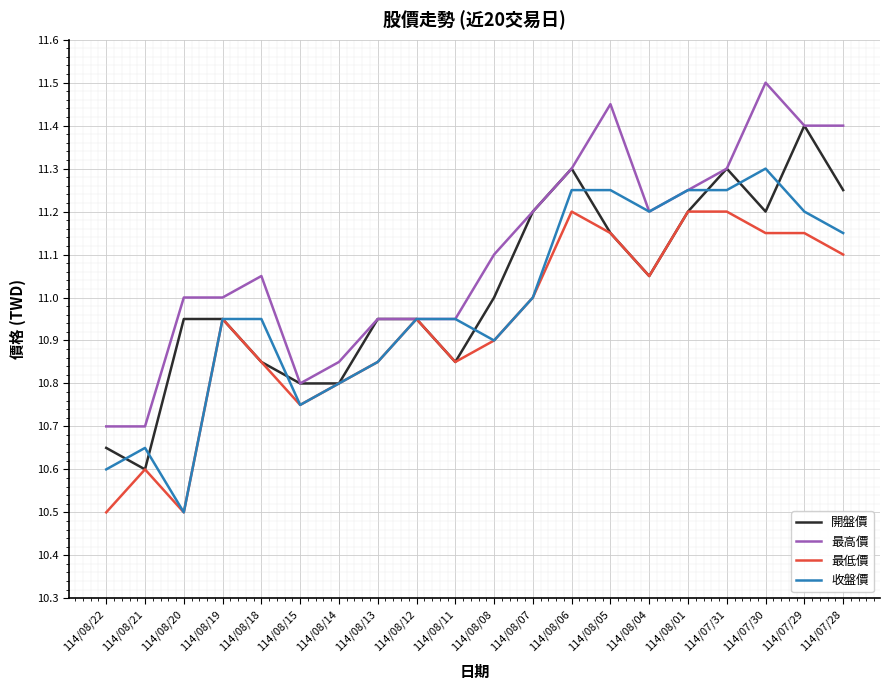

What is the lowest value of the 最低價 series?

10.5